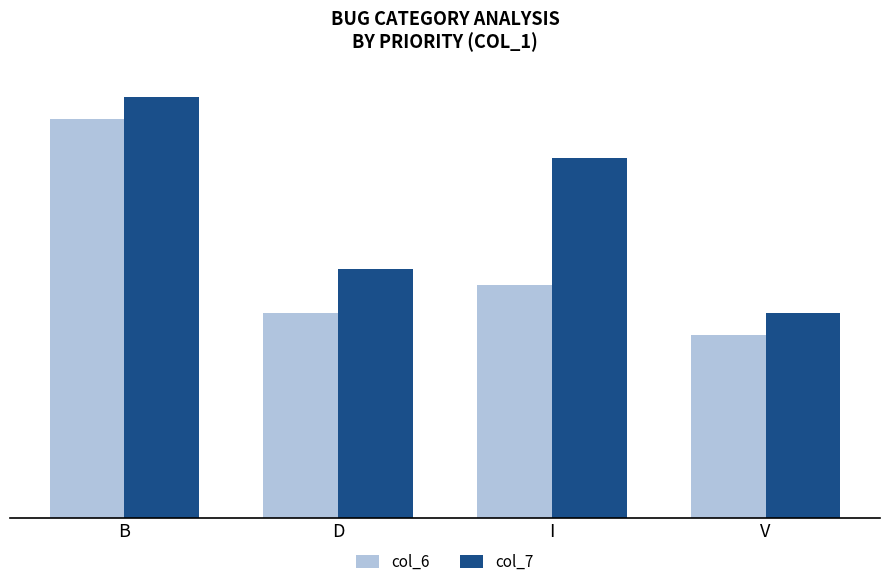

What is the difference between the highest and lowest values at I?

23